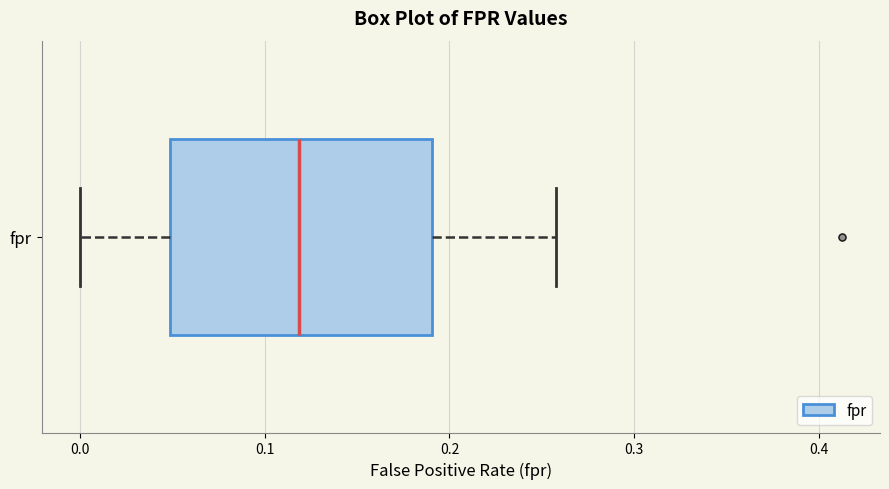

Where is the left edge of the box for fpr on the x-axis? The values are not printed on the chart, so give them approximately, as read against the axis.

0.05